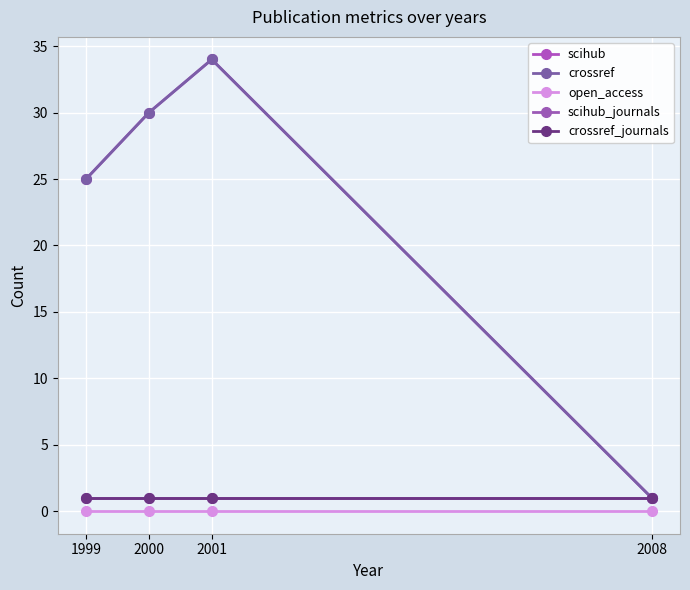

Rank the series at 2008 from lowest to highest value.

open_access, scihub, crossref, scihub_journals, crossref_journals